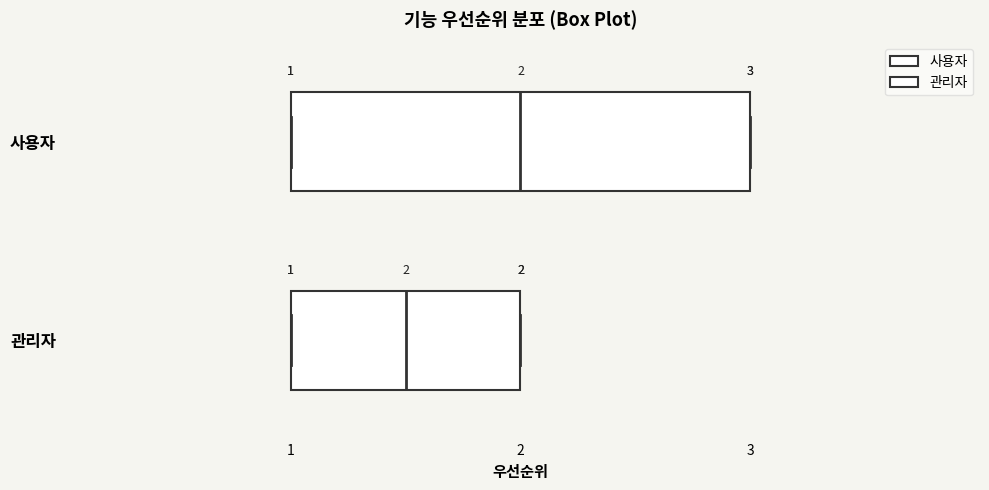

Which box's median line is the furthest to the right?

사용자